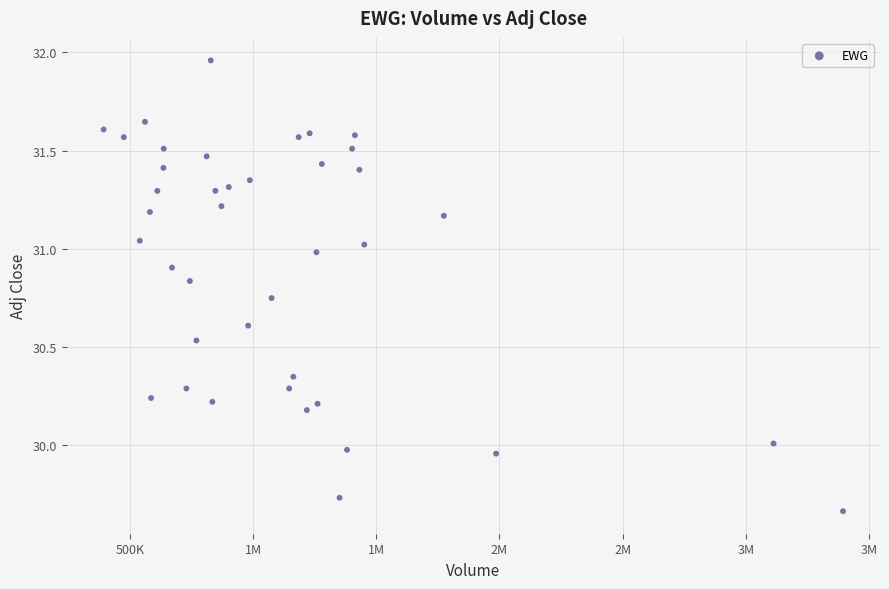

What is the range of X values (max minus min)?

3001100.0